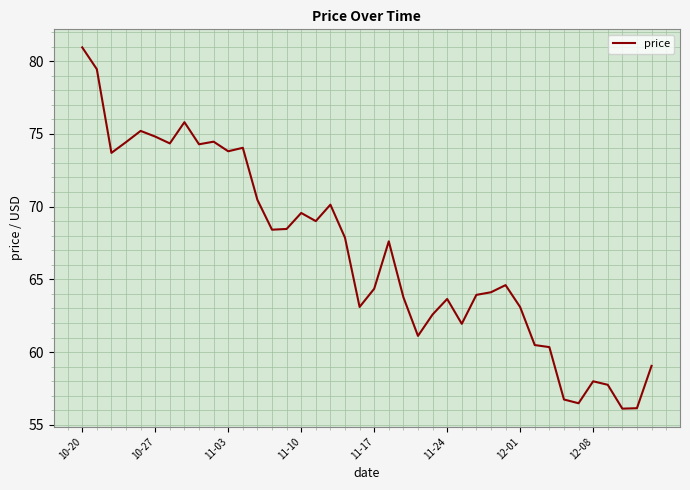

What is the greatest value displayed?

80.9